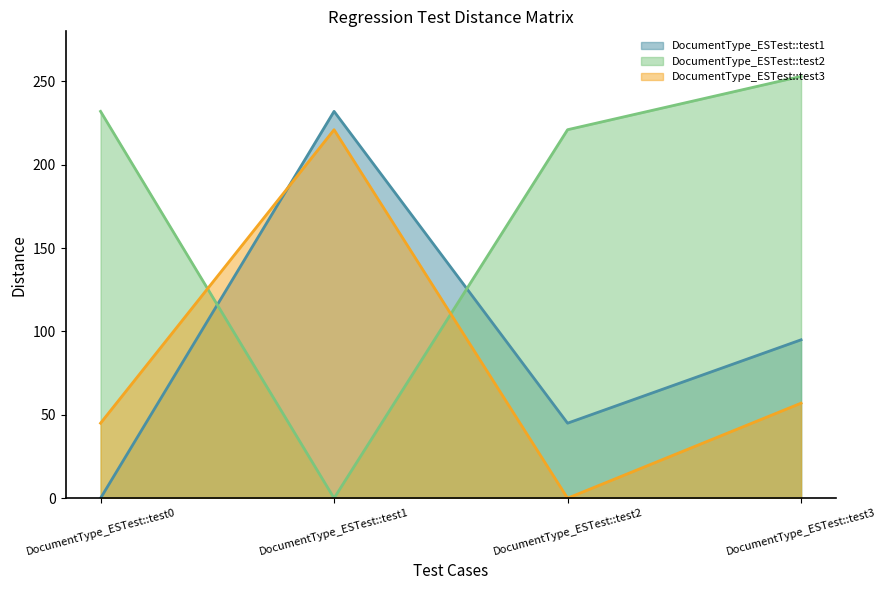

How many lines are shown in the chart?

3